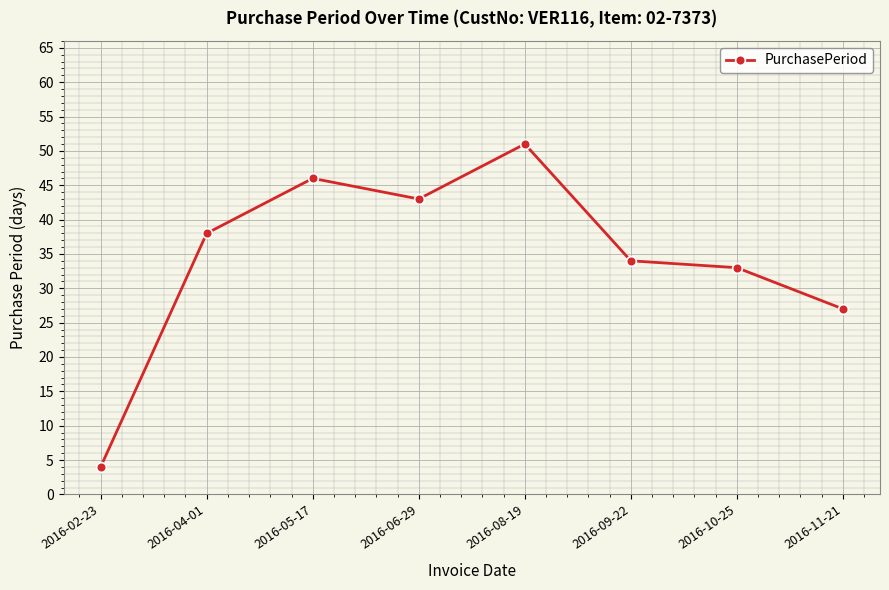

Reading right to left, list all the values displayed in this chart.

2016-11-21=27	2016-10-25=33	2016-09-22=34	2016-08-19=51	2016-06-29=43	2016-05-17=46	2016-04-01=38	2016-02-23=4